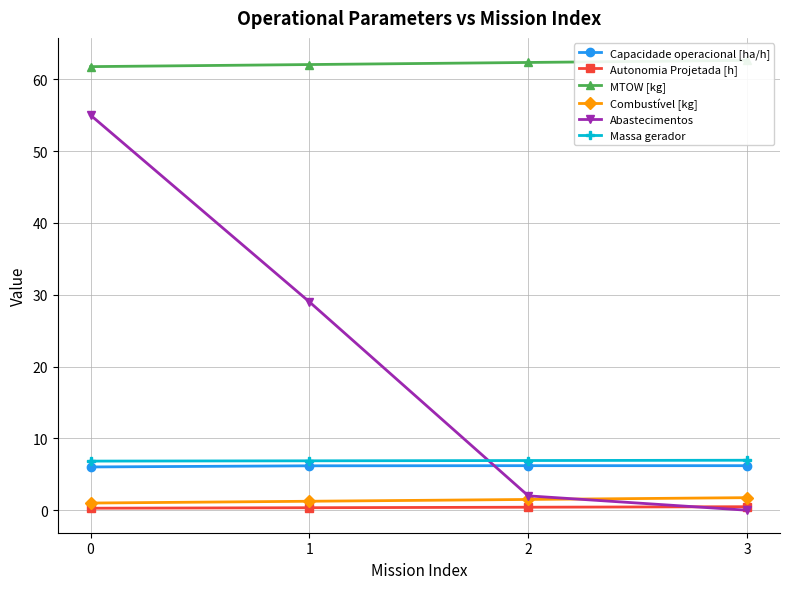

Count the number of data series in this chart.

6